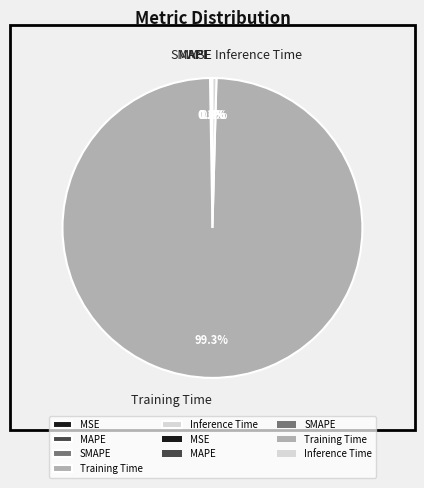

To the nearest percent, what is the difference between the largest and smallest slice percentages?

99%